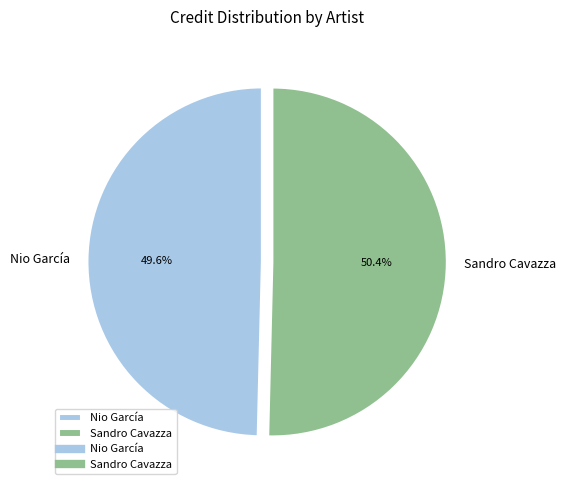

What percentage is NOT represented by Sandro Cavazza?

49.6%